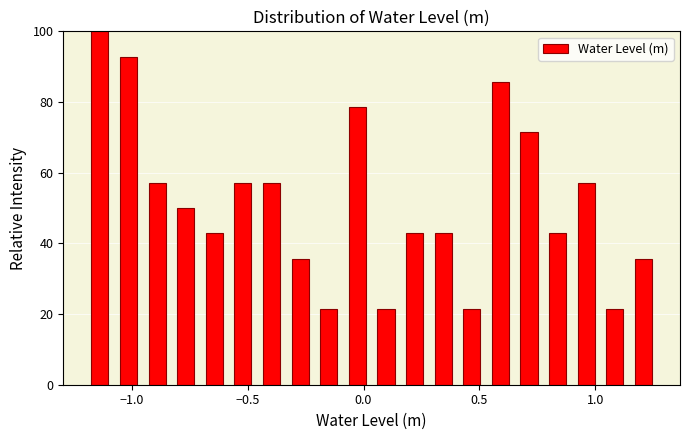

Read against the x-axis, roughly where is the centre of the tallest bar?

-1.15